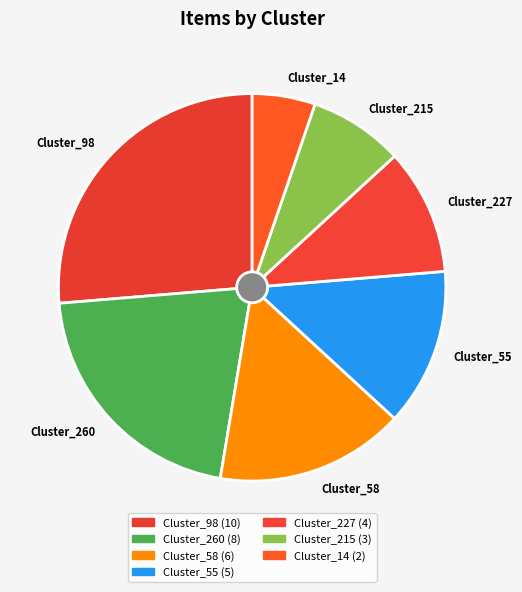

Is the sum of Cluster_58 and Cluster_55 greater than half?

No